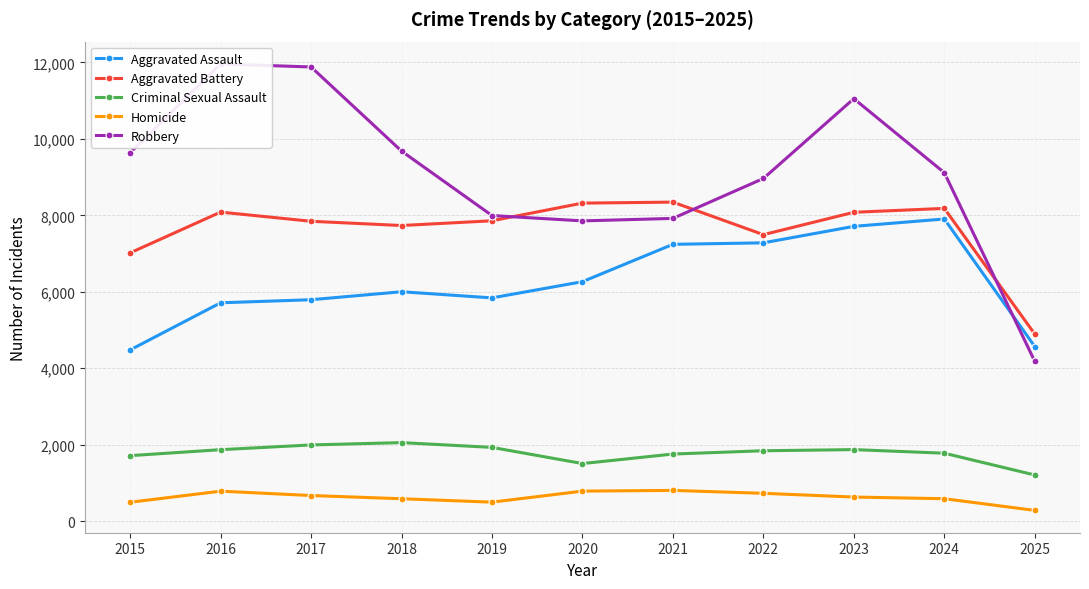

What are all the series names shown in the legend?

Aggravated Assault, Aggravated Battery, Criminal Sexual Assault, Homicide, Robbery